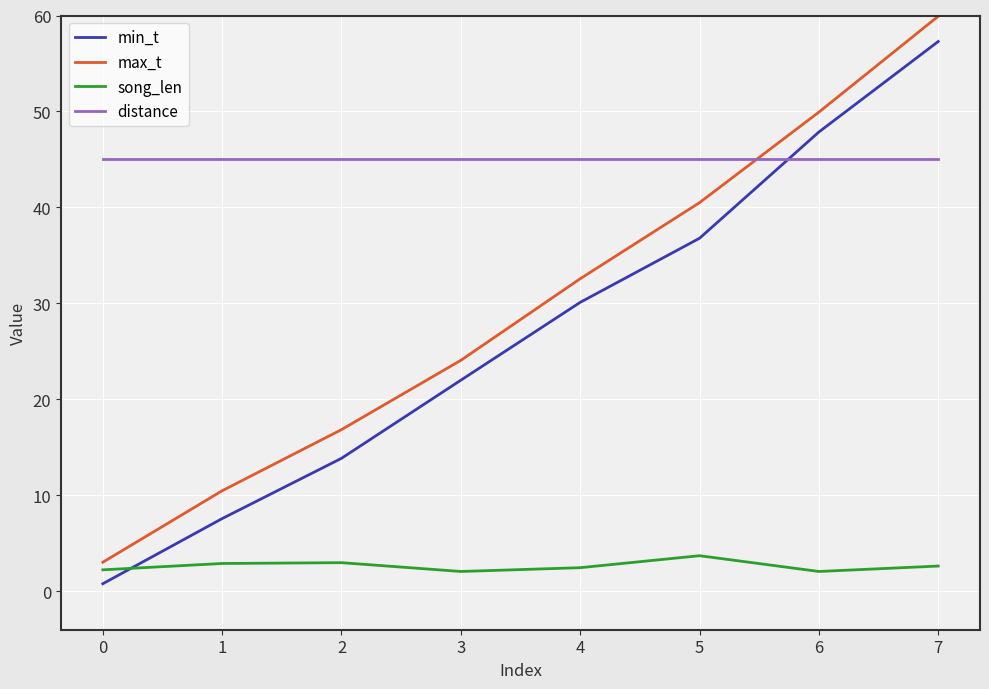

Does the chart have visible grid lines?

Yes